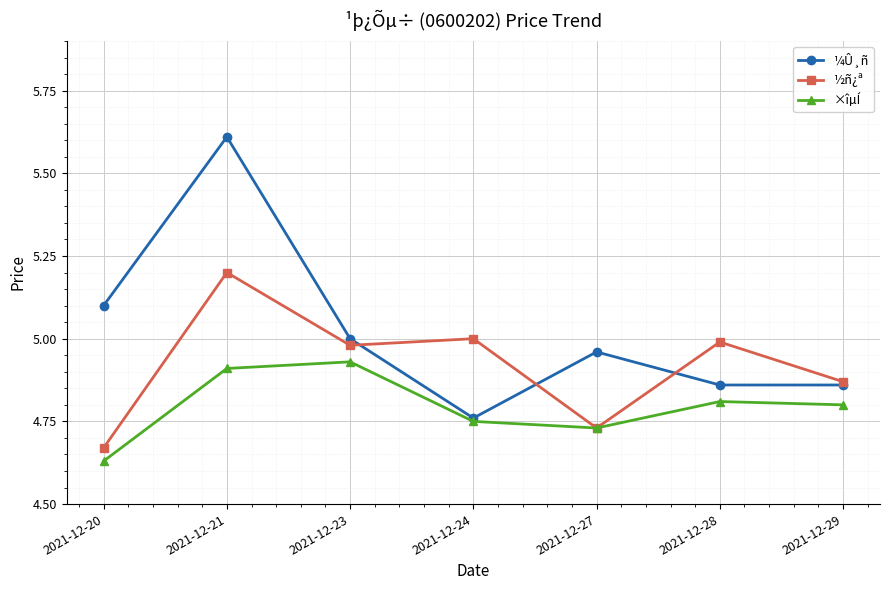

The value of ¼Û¸ñ at 2021-12-23 is 6.9. True or false?

False